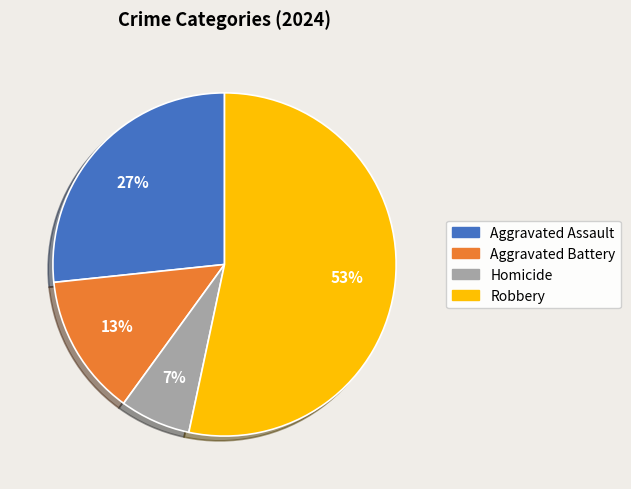

To the nearest percent, what percentage of the pie is Homicide?

7%